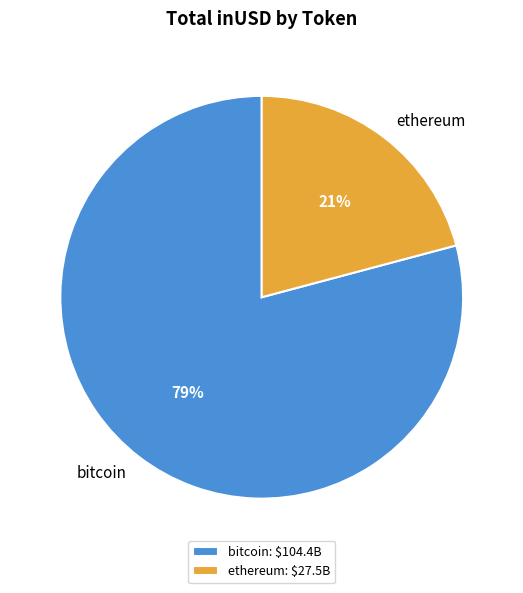

To the nearest percent, what portion does ethereum represent?

21%